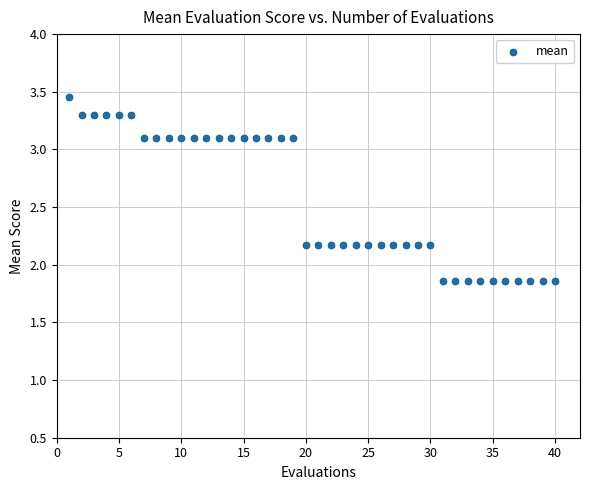

What is the range of X values (max minus min)?

39.0